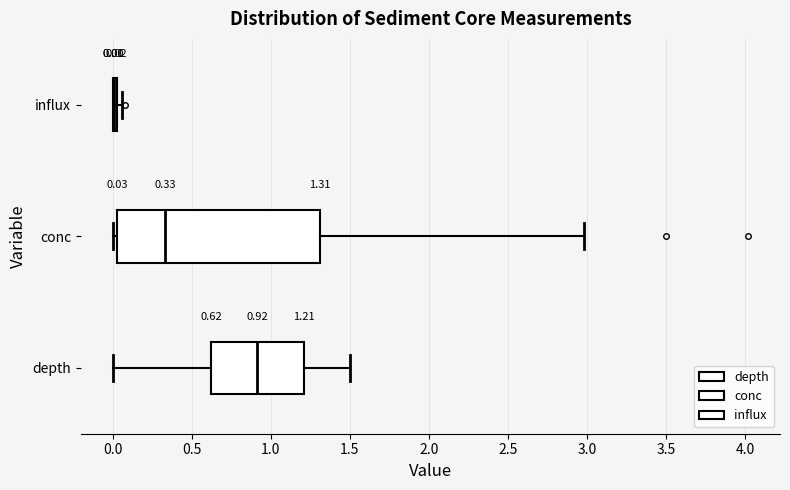

Comparing the boxes themselves (not the whiskers), which one is the widest?

conc